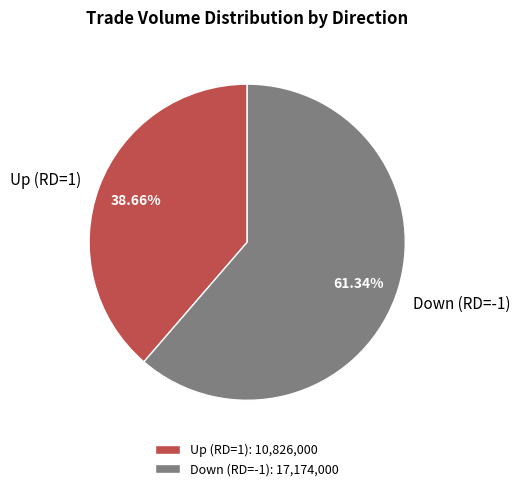

What is the ratio of the value at Down (RD=-1) to the value at Up (RD=1)?

1.6